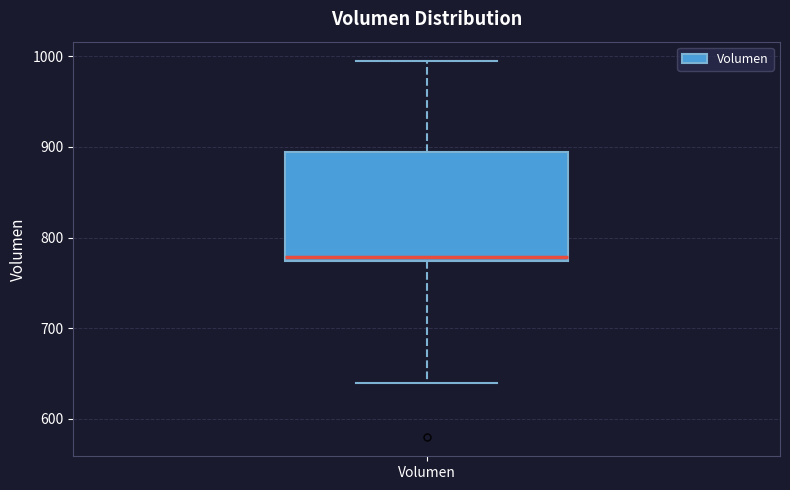

Read this box plot against the y-axis: the position of the median line, the range covered by the box, and the ends of both whiskers. The values are not printed on the chart, so give them approximately, as read against the axis.

median 780, box 770 to 890, whiskers 640 to 1000